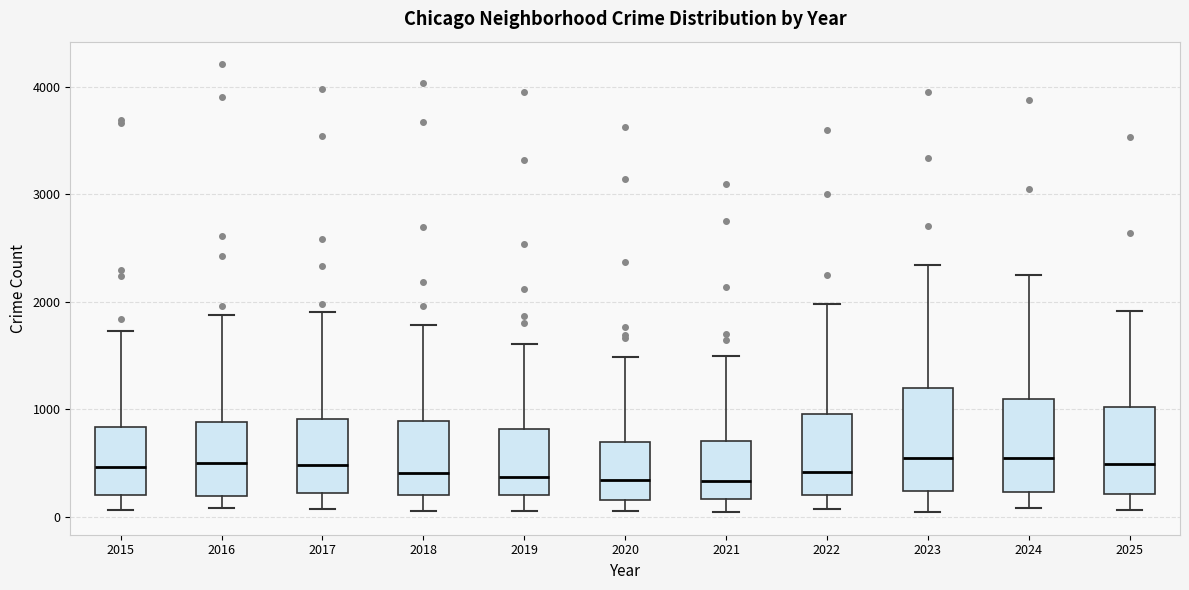

Reading left to right, read every box against the y-axis: the position of its median line, the range the box covers, and the ends of its whiskers. The values are not printed on the chart, so give them approximately, as read against the axis.

2015: median 500, box 200 to 800, whiskers 100 to 1700
2016: median 500, box 200 to 900, whiskers 100 to 1900
2017: median 500, box 200 to 900, whiskers 100 to 1900
2018: median 400, box 200 to 900, whiskers 100 to 1800
2019: median 400, box 200 to 800, whiskers 100 to 1600
2020: median 300, box 200 to 700, whiskers 100 to 1500
2021: median 300, box 200 to 700, whiskers 0 to 1500
2022: median 400, box 200 to 1000, whiskers 100 to 2000
2023: median 500, box 200 to 1200, whiskers 0 to 2300
2024: median 500, box 200 to 1100, whiskers 100 to 2300
2025: median 500, box 200 to 1000, whiskers 100 to 1900